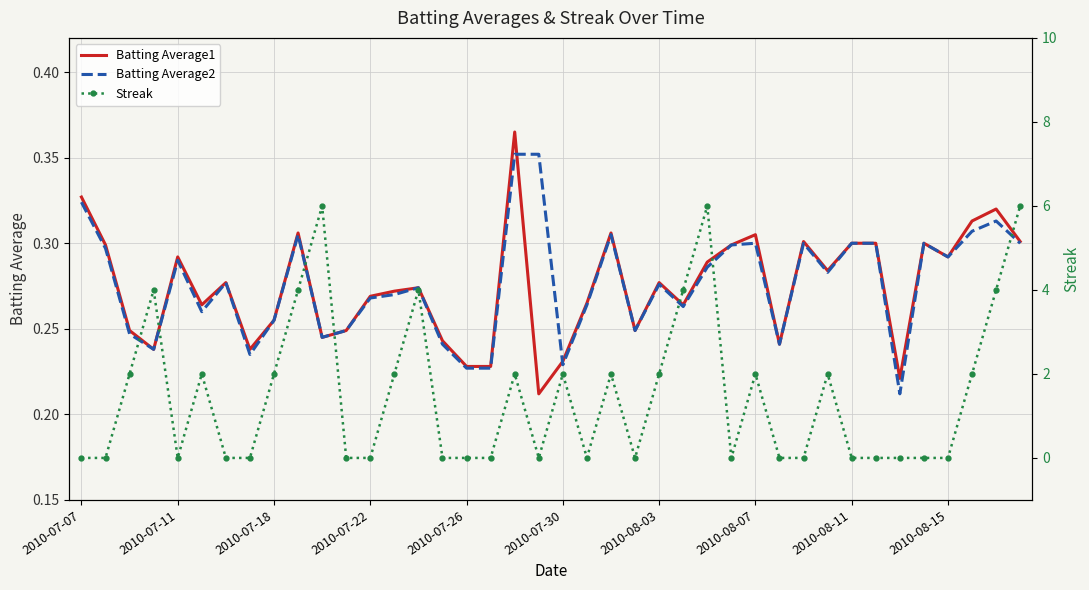

Rank the series at 17 from highest to lowest value.

Batting Average1, Batting Average2, Streak